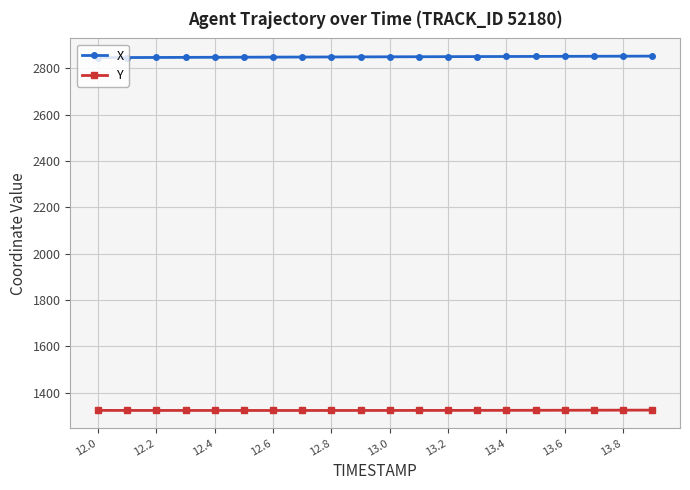

True or false: Y and X intersect in this chart.

False